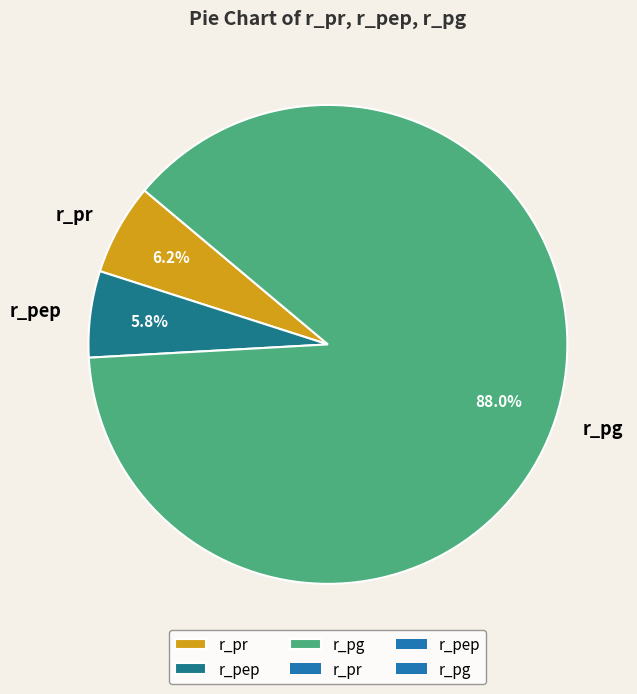

What is the ratio of the value at r_pep to the value at r_pr?

0.9